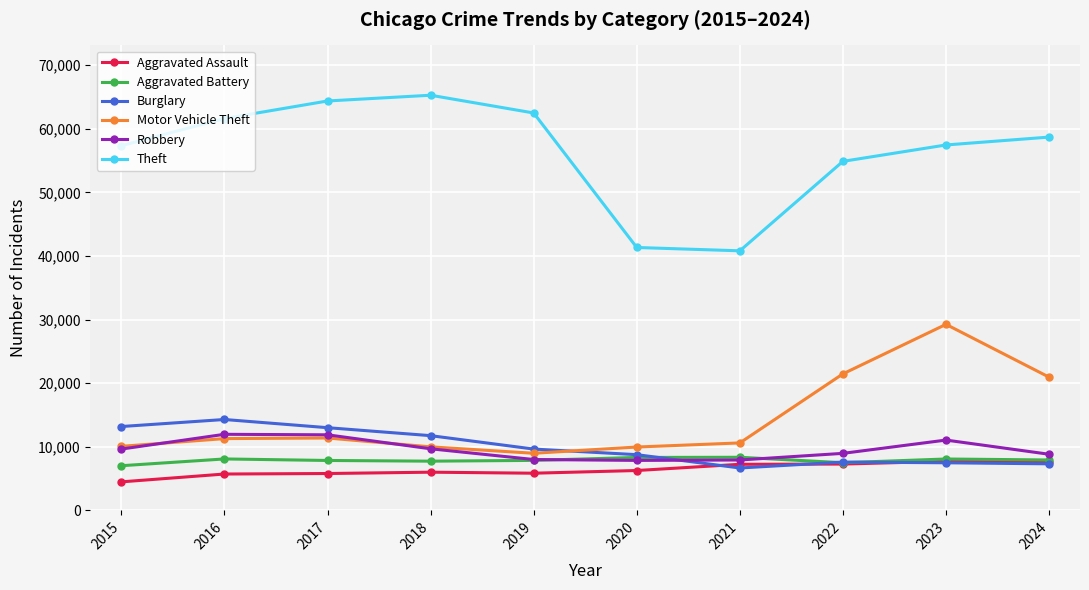

Does the chart have visible grid lines?

Yes